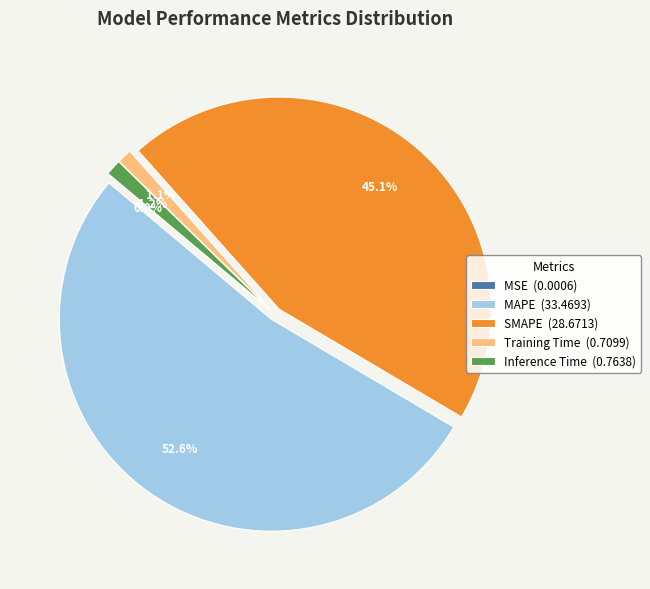

Combined, do Inference Time (0.7638) and MAPE (33.4693) account for over 50%?

Yes